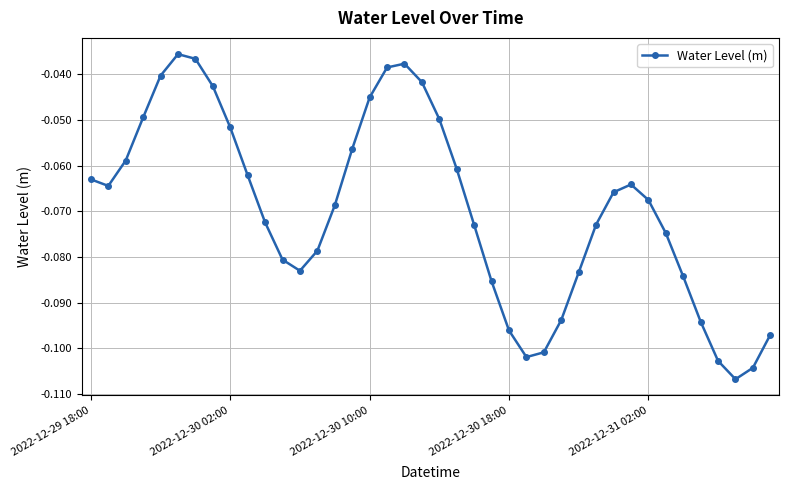

How many points are higher than both their immediate neighbors (excluding endpoints)?

3